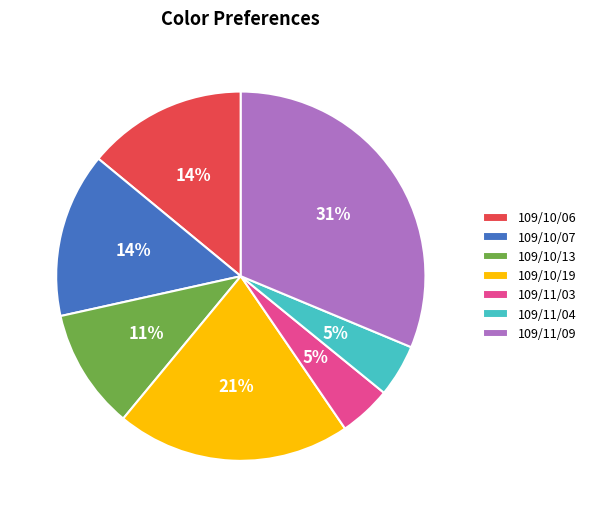

What percentage is the 109/11/04 slice, to the nearest percent?

5%